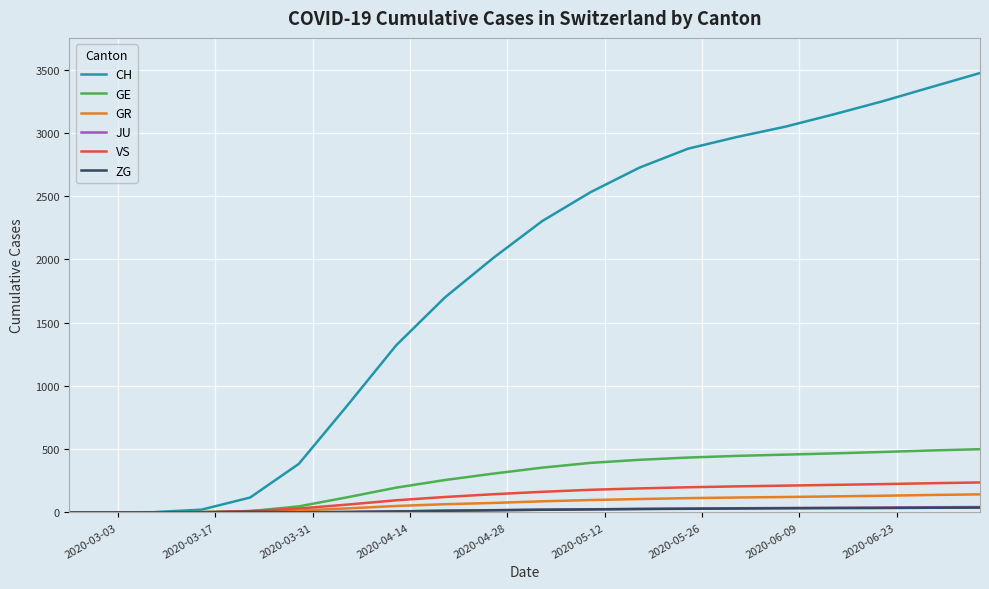

Which series has the largest total across all categories?

CH